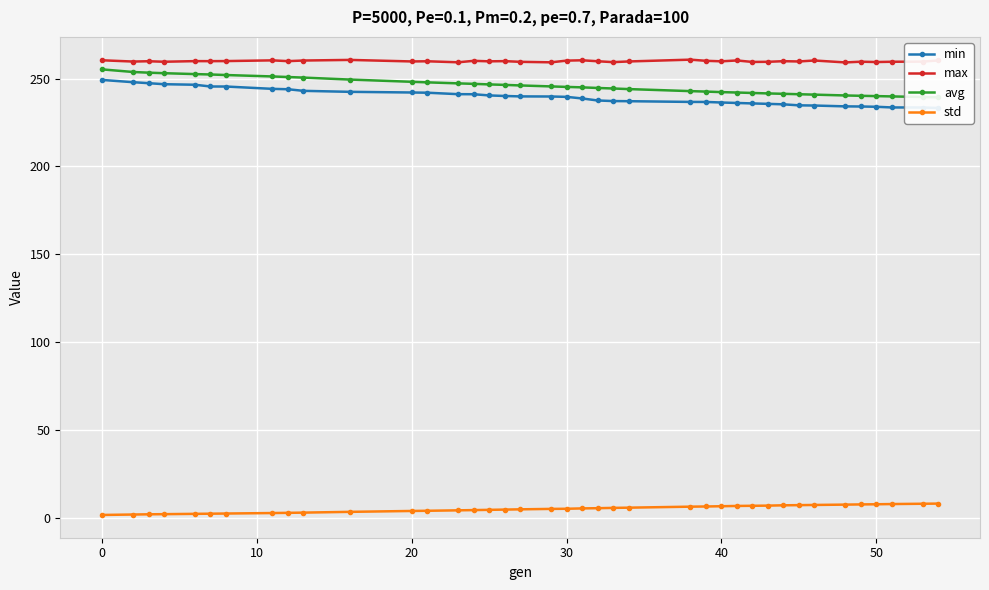

Which series has the largest range (max minus min)?

min